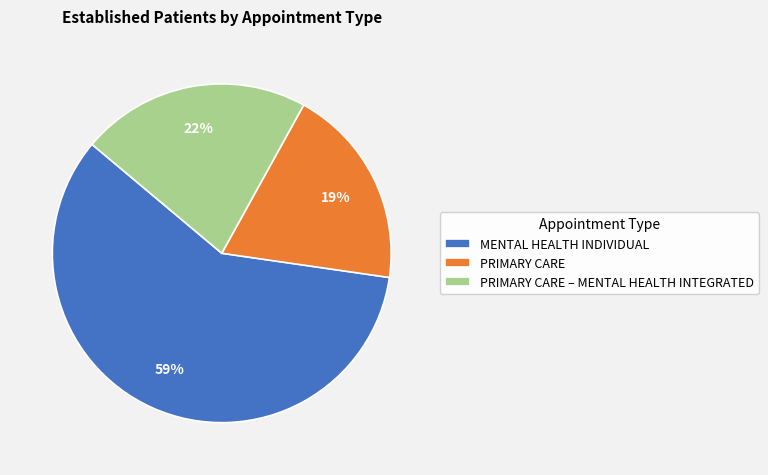

The MENTAL HEALTH INDIVIDUAL slice represents 71% of the pie. True or false?

False